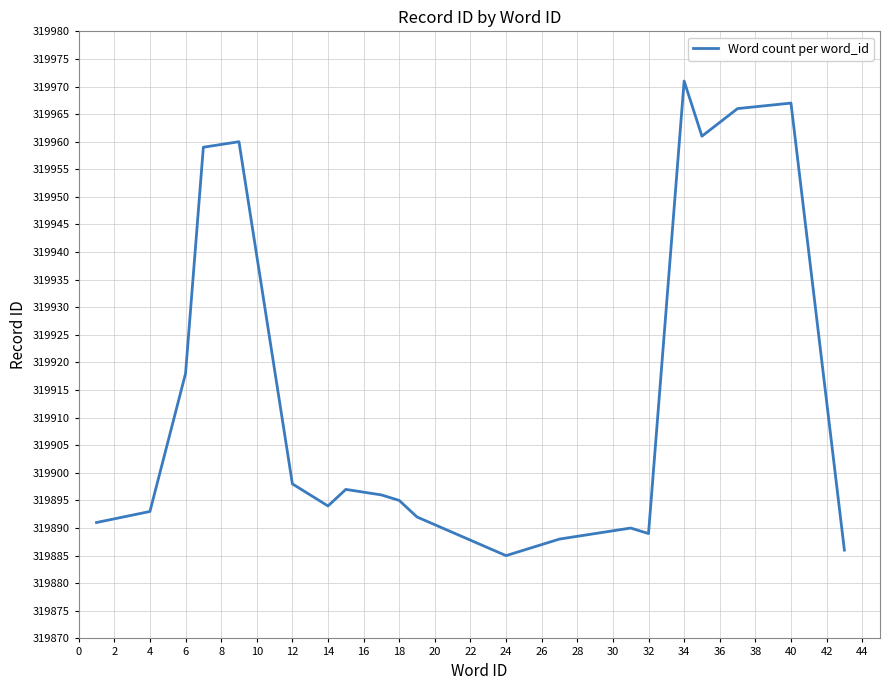

True or false: there are more than 2 points higher than both neighbors.

True